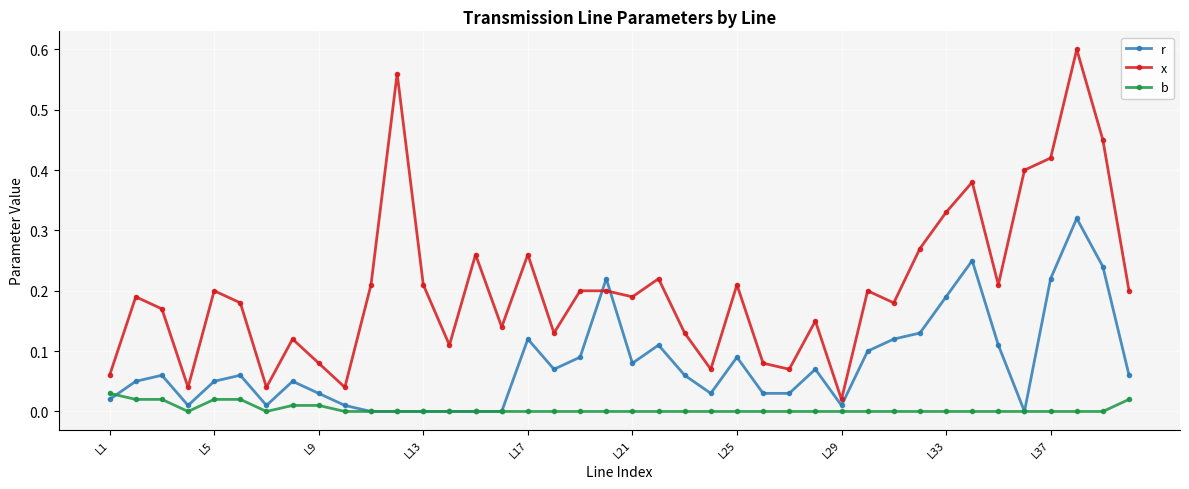

List the series in order of their peak value, highest first.

x, r, b